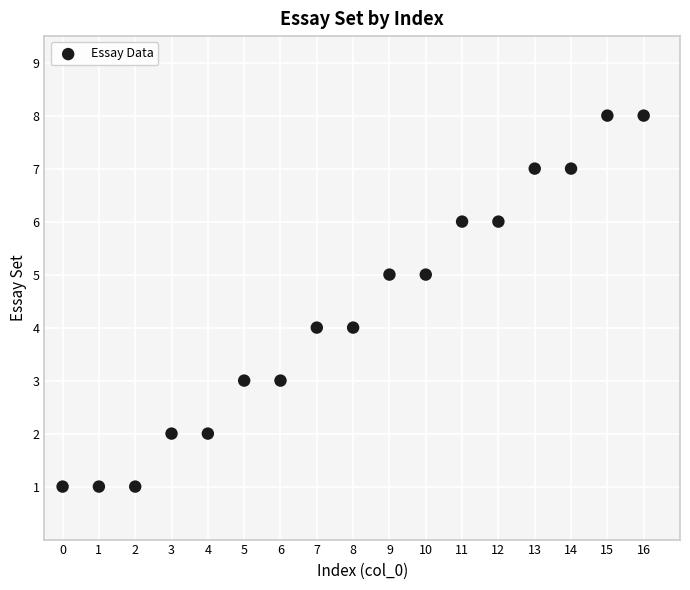

What is the range of Y values (max minus min)?

7